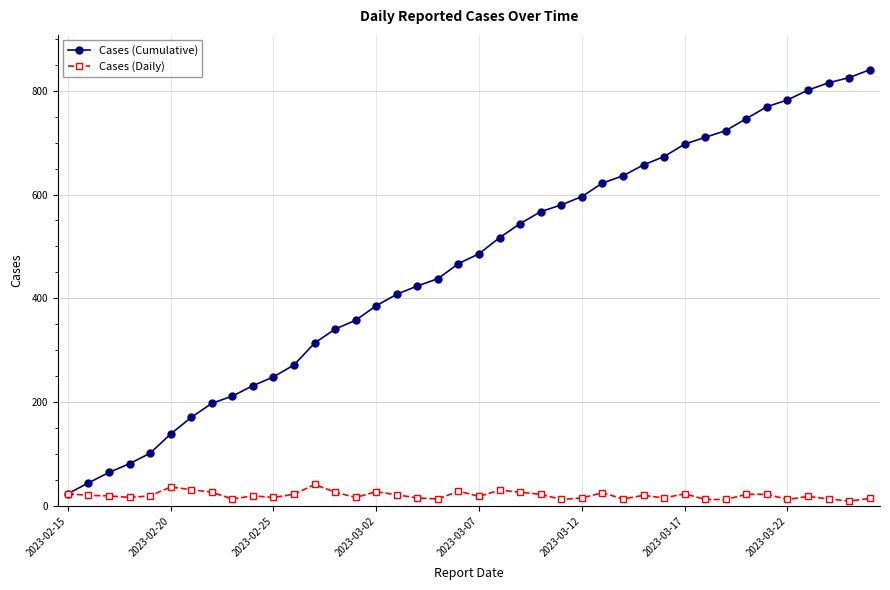

List the series in order of their peak value, highest first.

Cases (Cumulative), Cases (Daily)